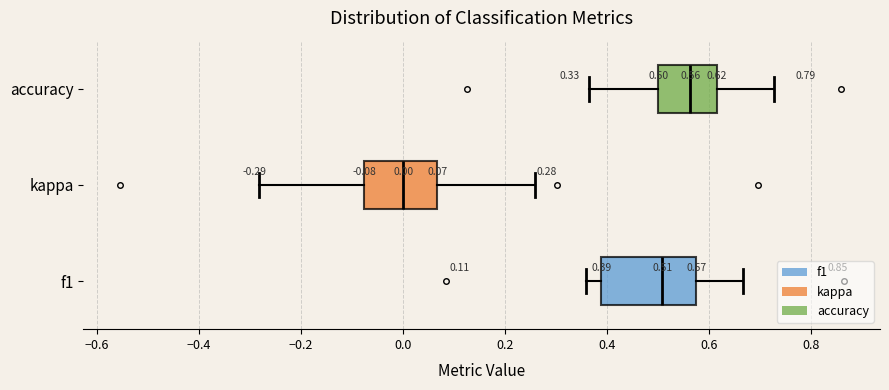

Comparing the boxes themselves (not the whiskers), which one is the widest?

f1